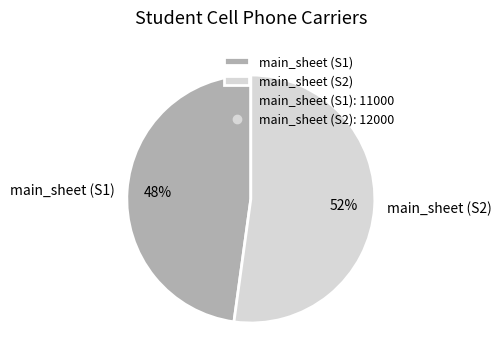

Approximately how many times larger is the value at main_sheet (S2) compared to main_sheet (S1)?

1.1